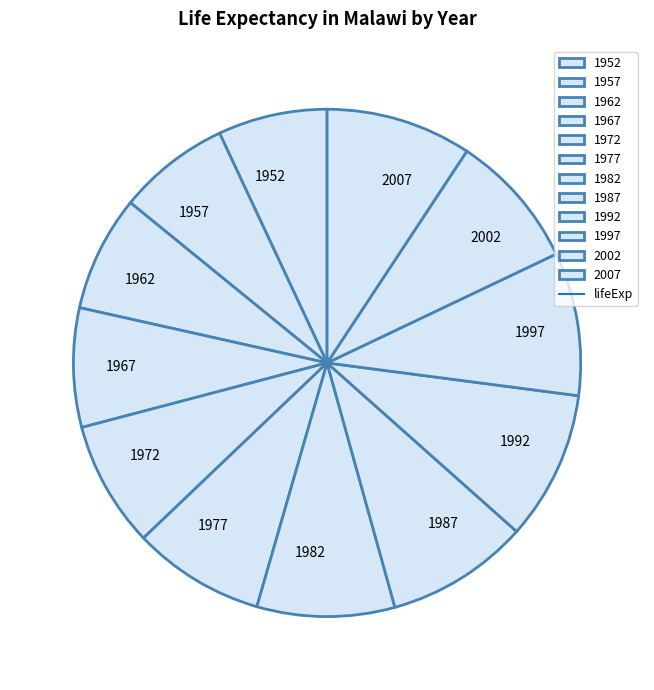

What is the ratio of the value at 1992 to the value at 1982?

1.1